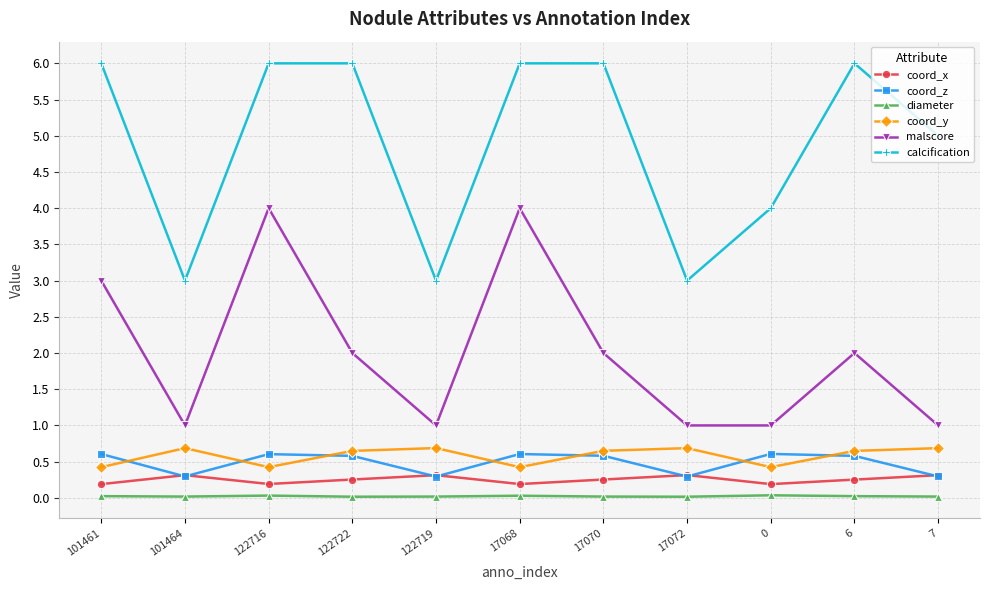

What is the label of the 9th point from the right?

122716